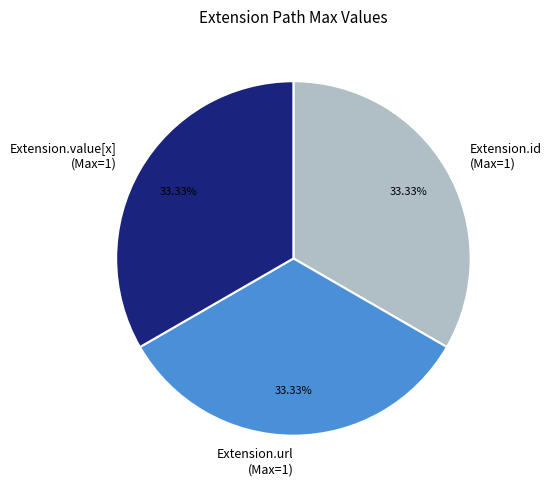

Does any single category account for the majority?

No